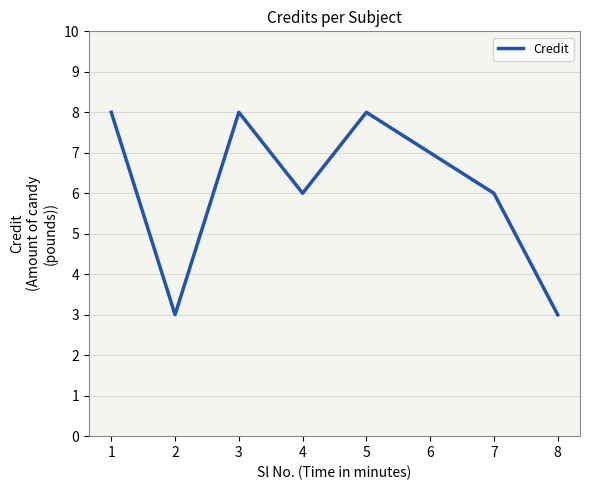

How many series are shown in this chart?

1